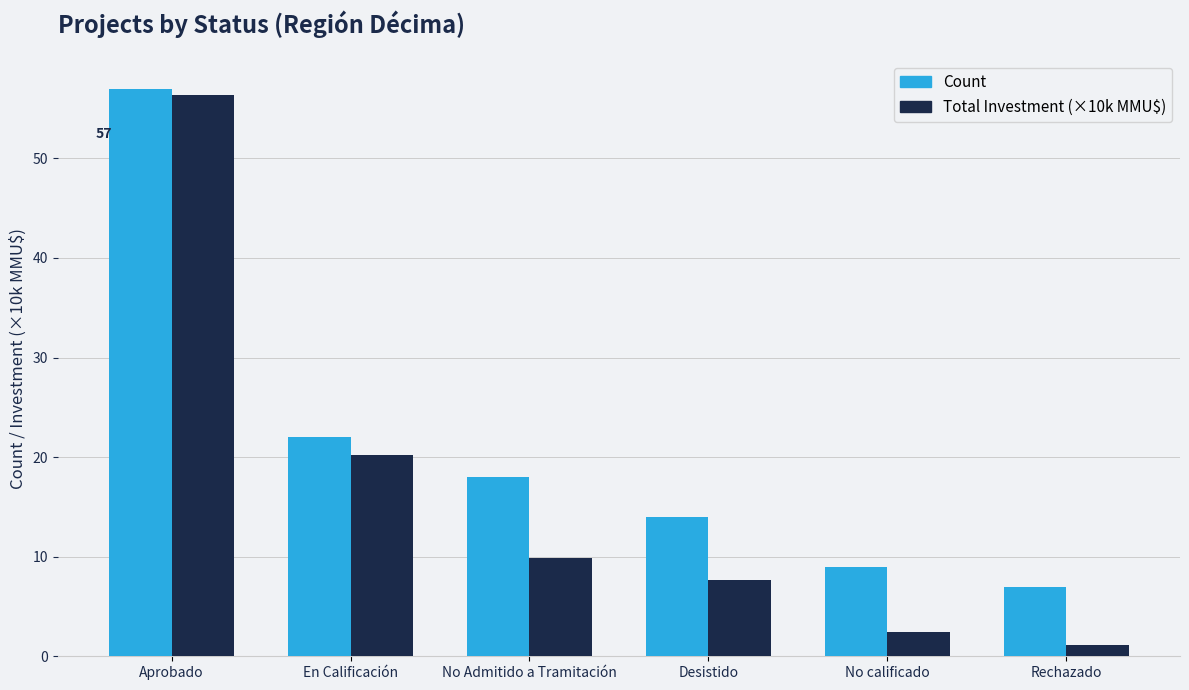

How many data points in Total Investment (×10k MMU$) are less than 9?

3